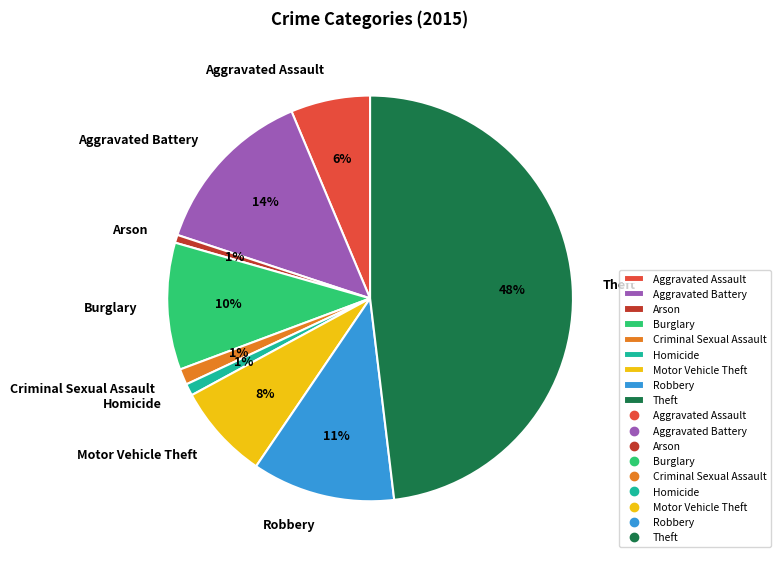

The Aggravated Battery slice represents 1% of the pie. True or false?

False